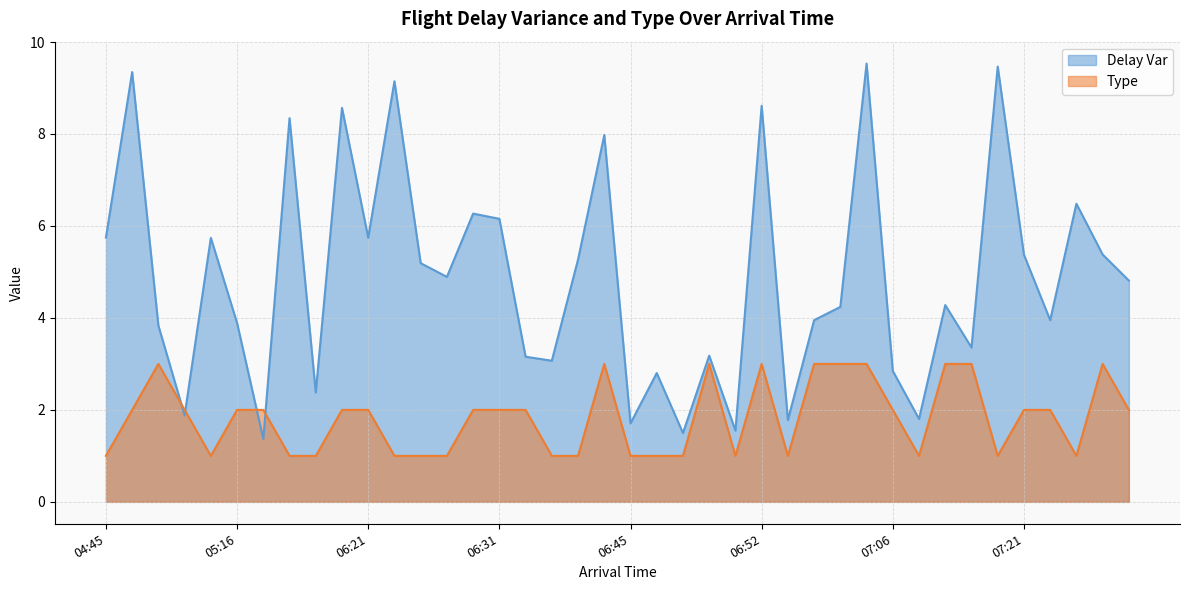

Does the chart have visible grid lines?

Yes